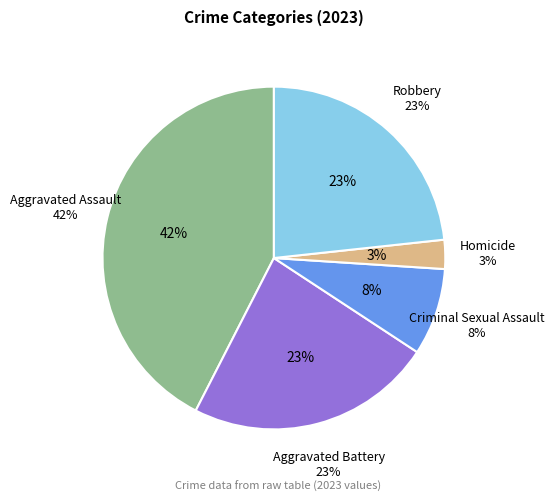

How many slices are in this pie chart?

5